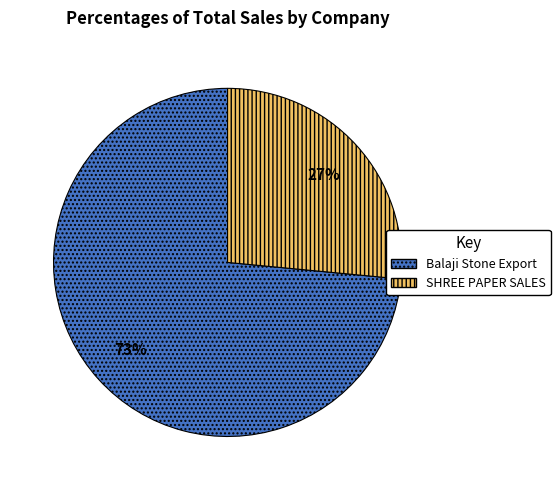

What percentage is the SHREE PAPER SALES slice, to the nearest percent?

27%